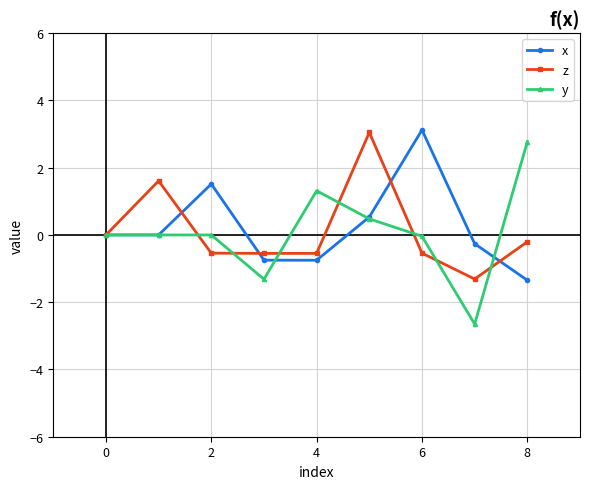

What is the value of the y point at the 9th from the left?

2.8